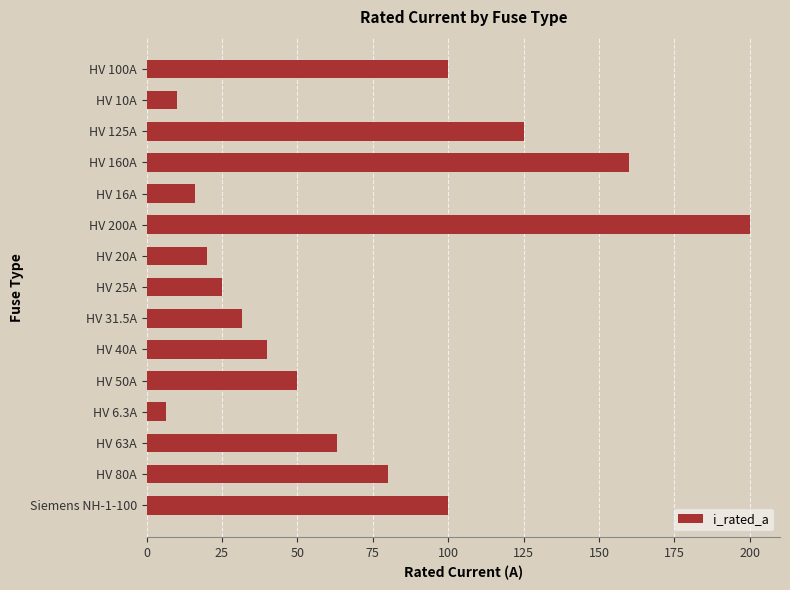

Count the number of data series in this chart.

1